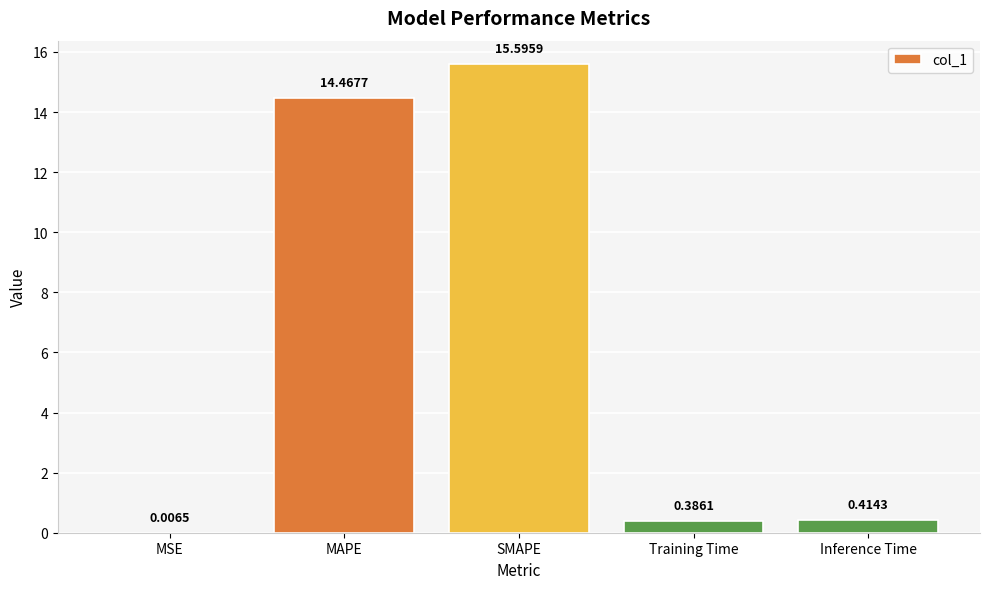

What is the change in value from SMAPE to Inference Time?

-15.2